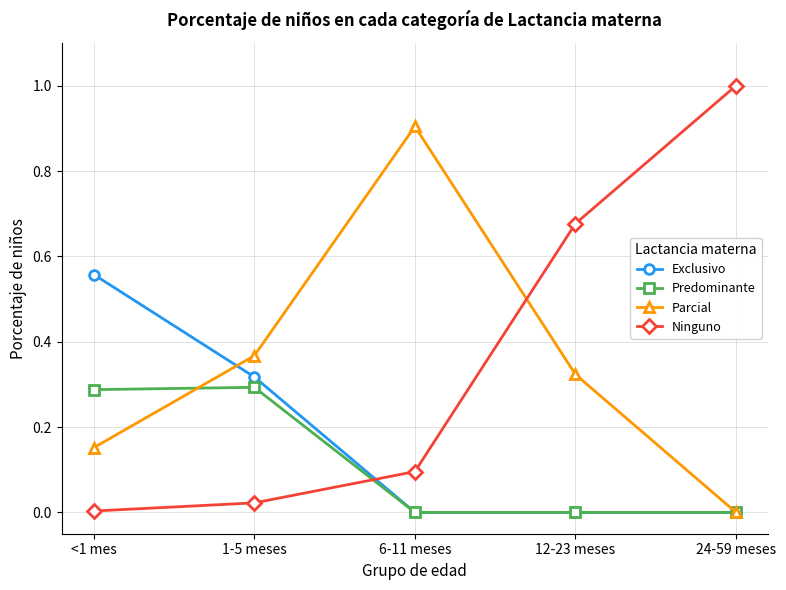

Is the value of Parcial at <1 mes greater than the value of Predominante at 12-23 meses?

Yes